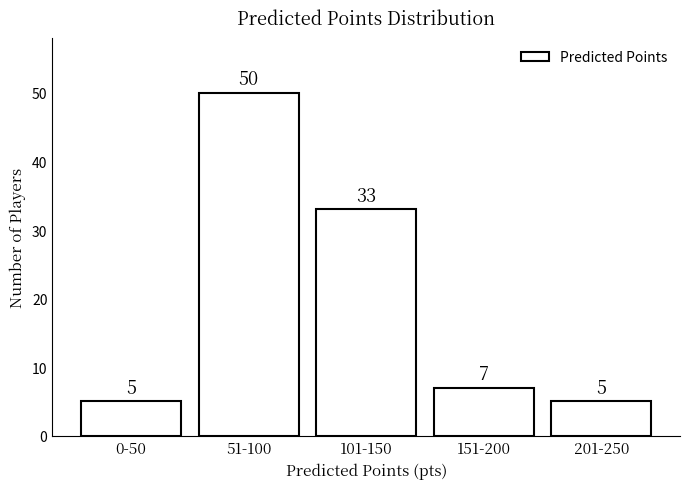

Reading left to right, list all the values displayed in this chart.

0-50=5	51-100=50	101-150=33	151-200=7	201-250=5